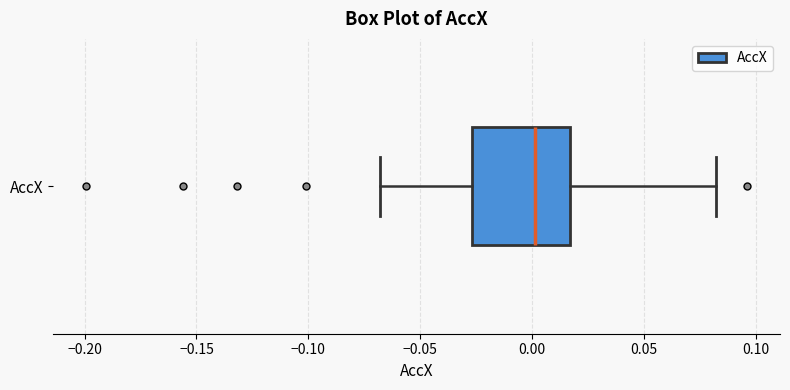

Read this box plot against the x-axis: the position of the median line, the range covered by the box, and the ends of both whiskers. The values are not printed on the chart, so give them approximately, as read against the axis.

median 0.000, box -0.025 to 0.015, whiskers -0.070 to 0.080